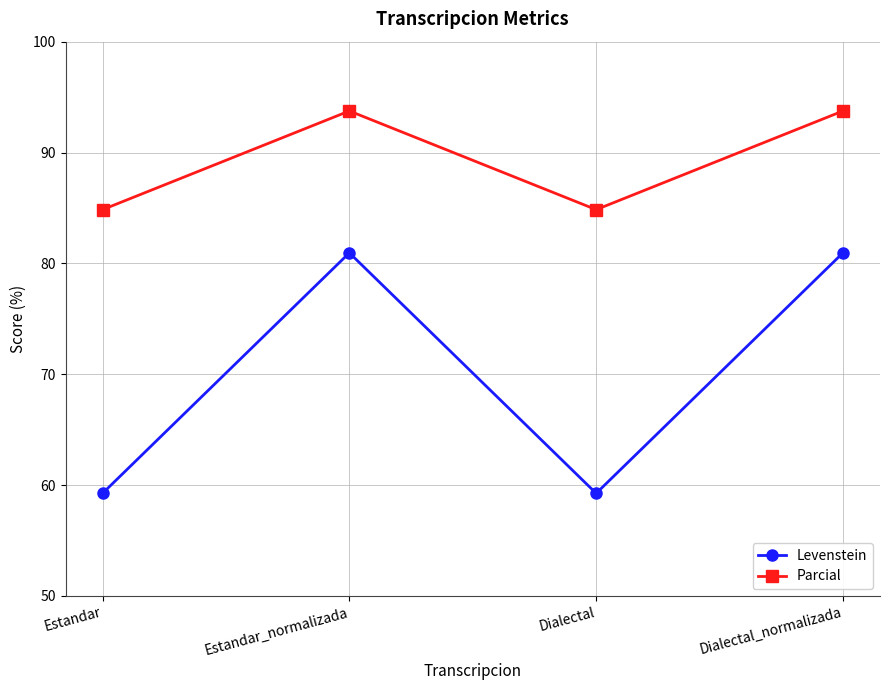

Count the number of categories in the chart.

4